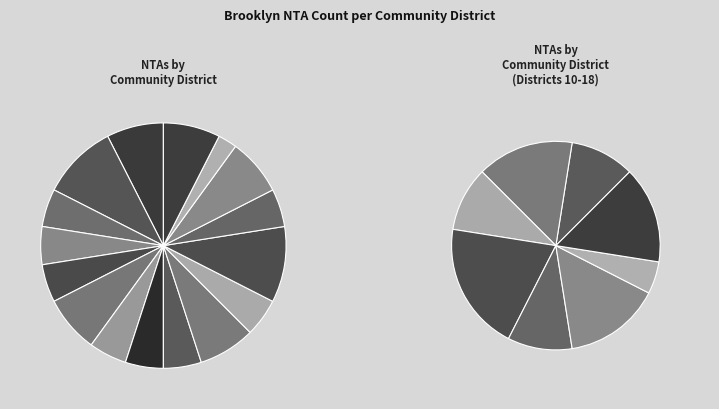

To the nearest percent, what is the difference between the BK Community District 9 and BK Community District 8 slice percentages?

3%